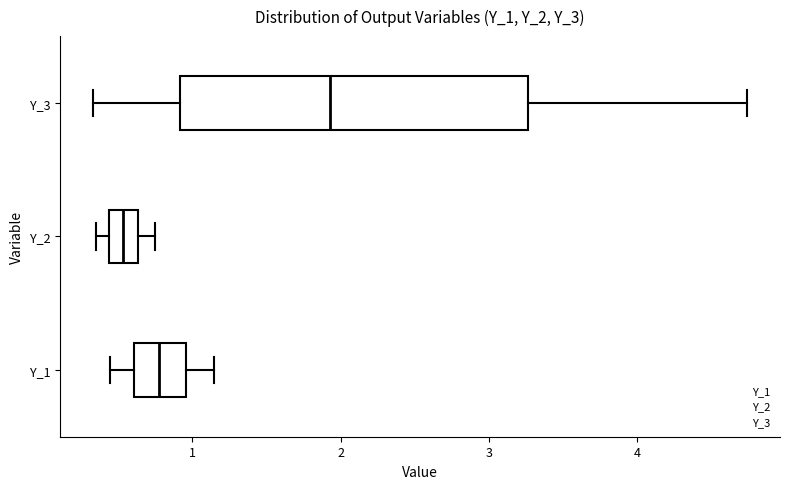

Which box's median line is the furthest to the right?

Y_3